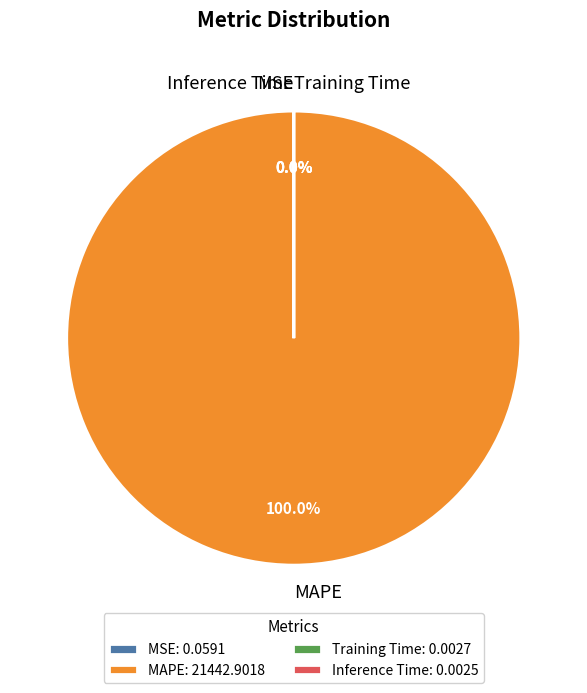

Between MAPE and Training Time, which is larger?

MAPE